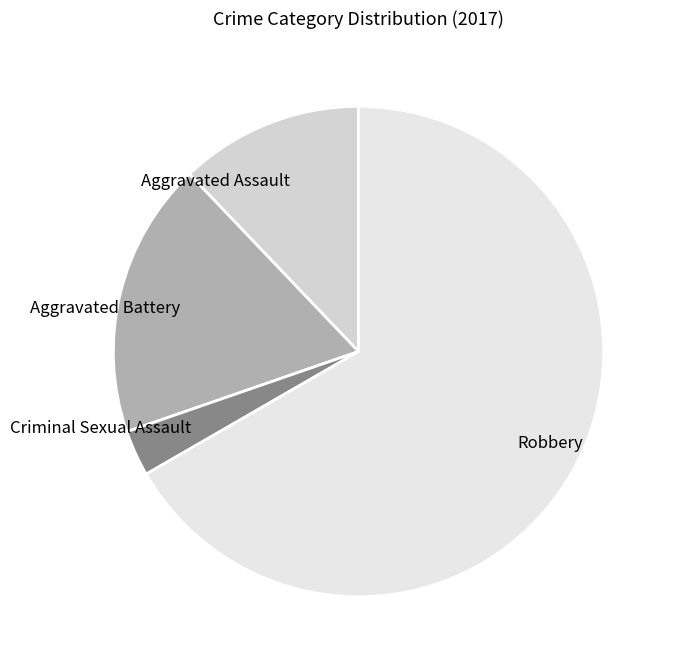

What is the largest slice in the pie chart?

Robbery